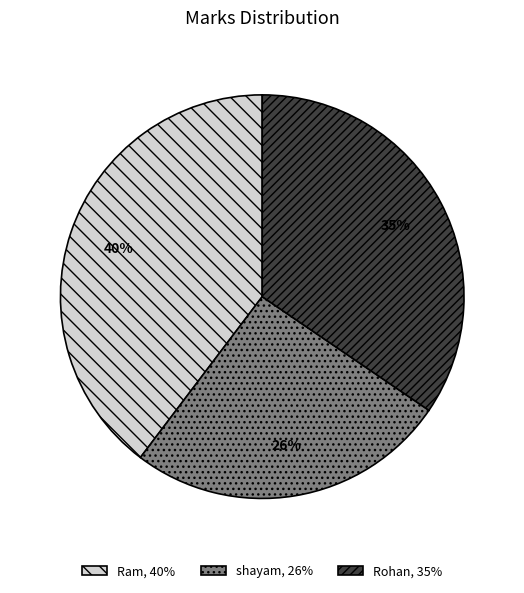

The shayam slice represents 20% of the pie. True or false?

False